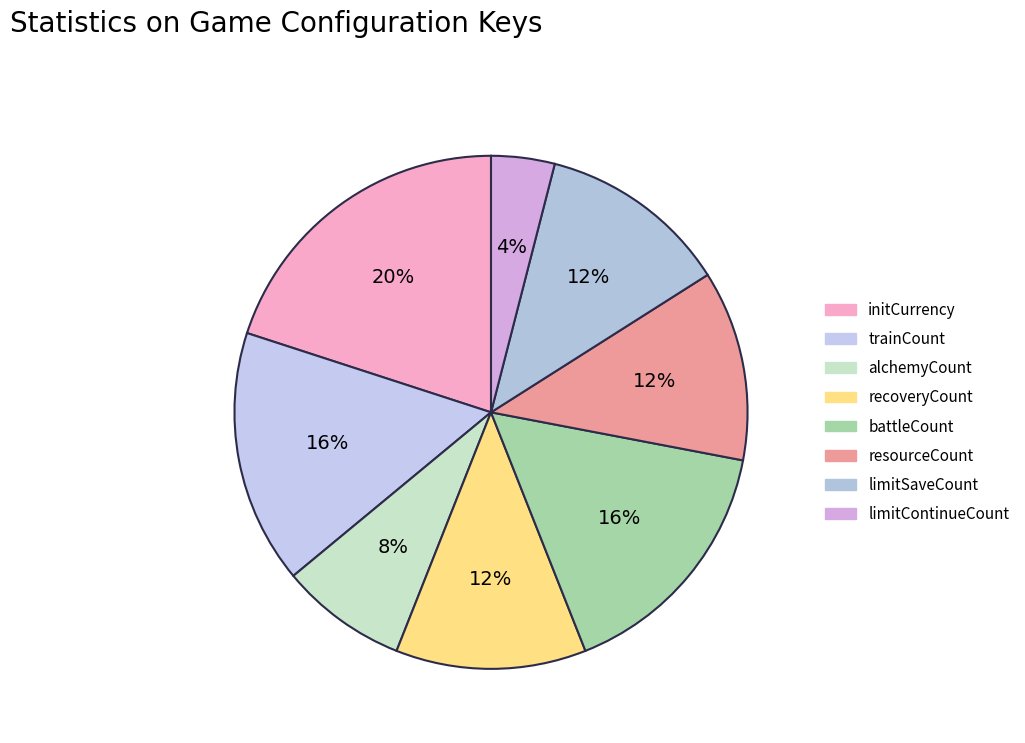

Is it true that resourceCount is 12% of the pie?

True